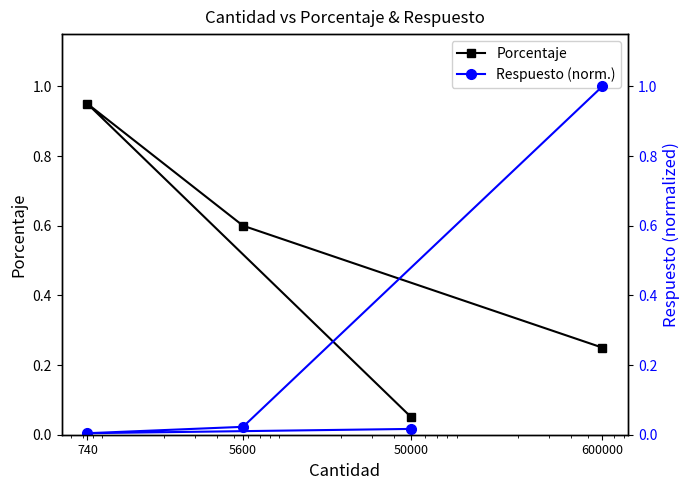

What is the total value across all series at 50000?

0.1